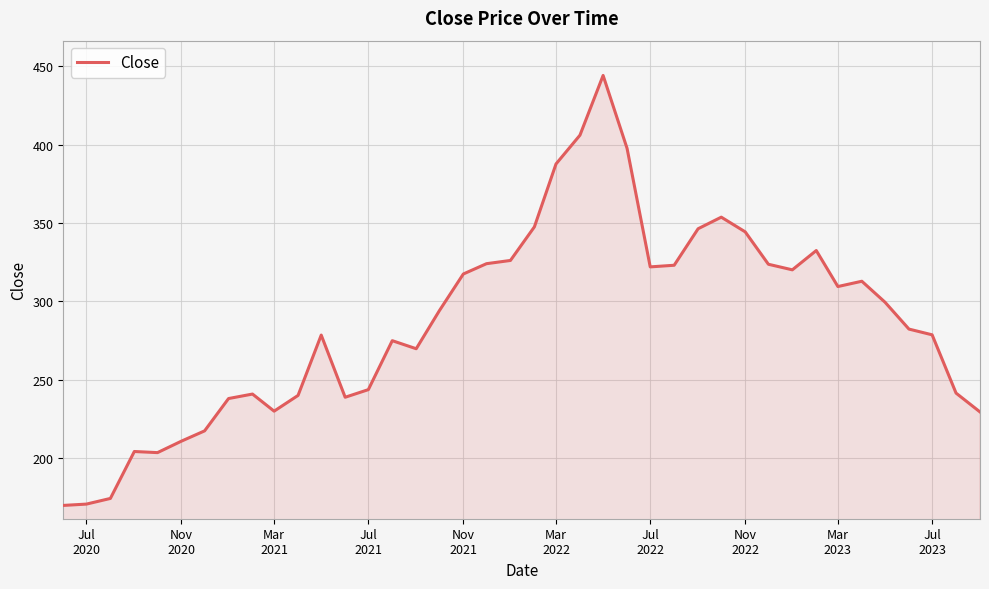

What is the maximum value shown in the chart?

444.2